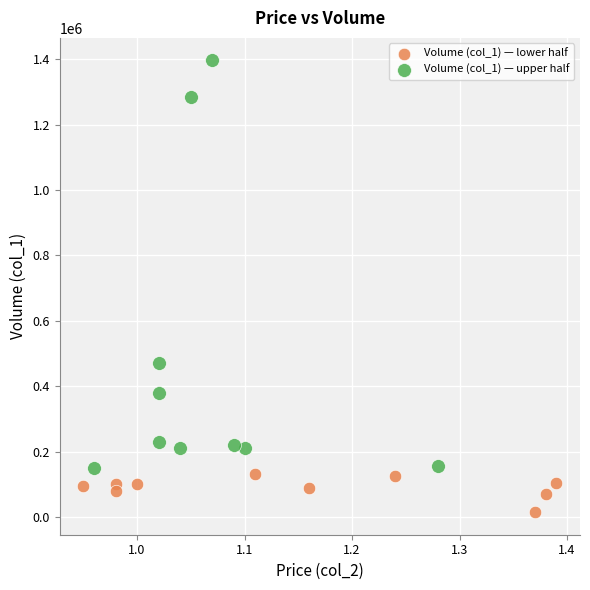

Which series contains the lowest Y value?

Volume (col_1) — lower half